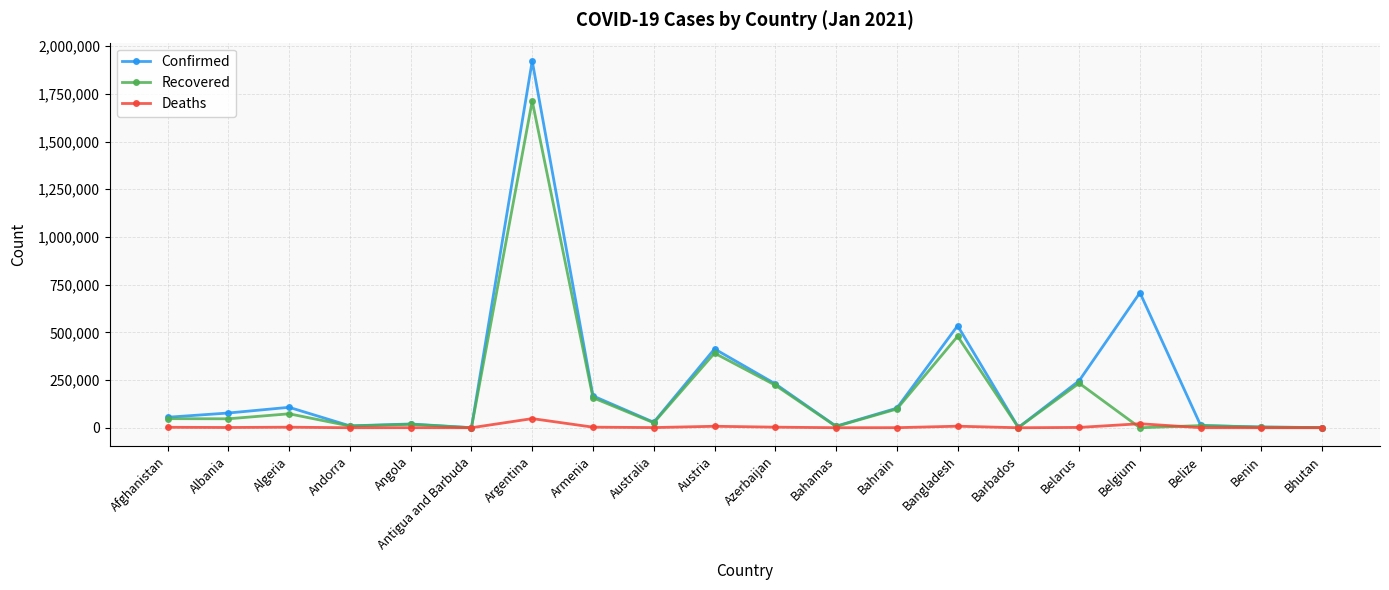

What is the total value across all series at Belgium?

728903